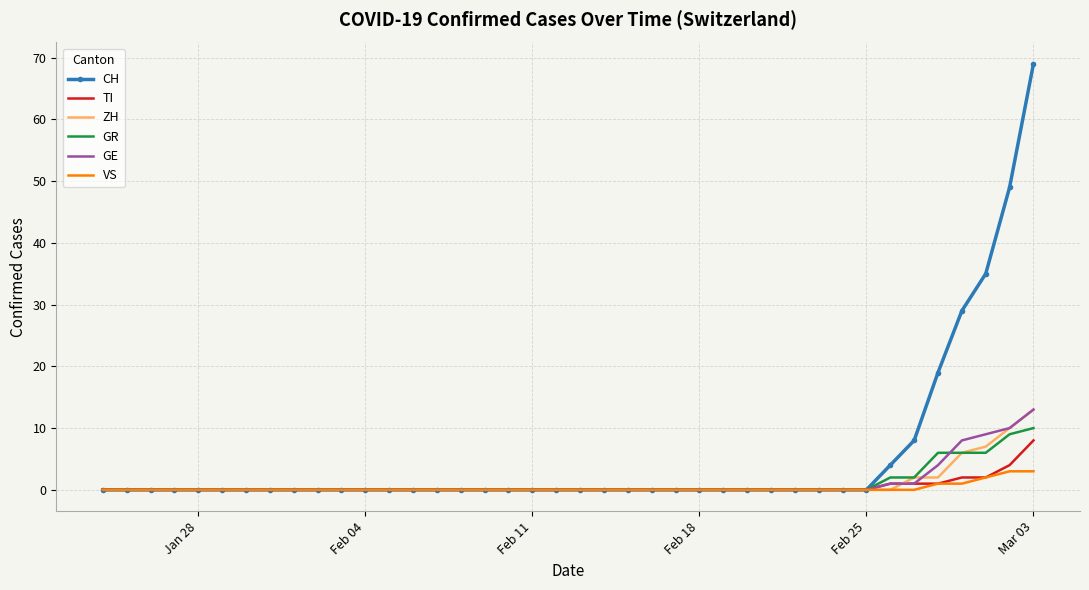

Which series has the widest spread of values?

CH